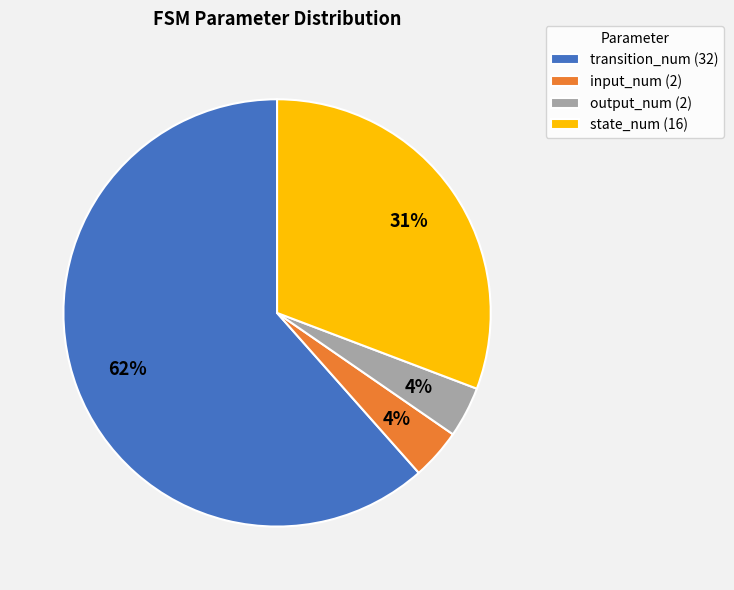

Combined, do input_num (2) and state_num (16) account for over 50%?

No